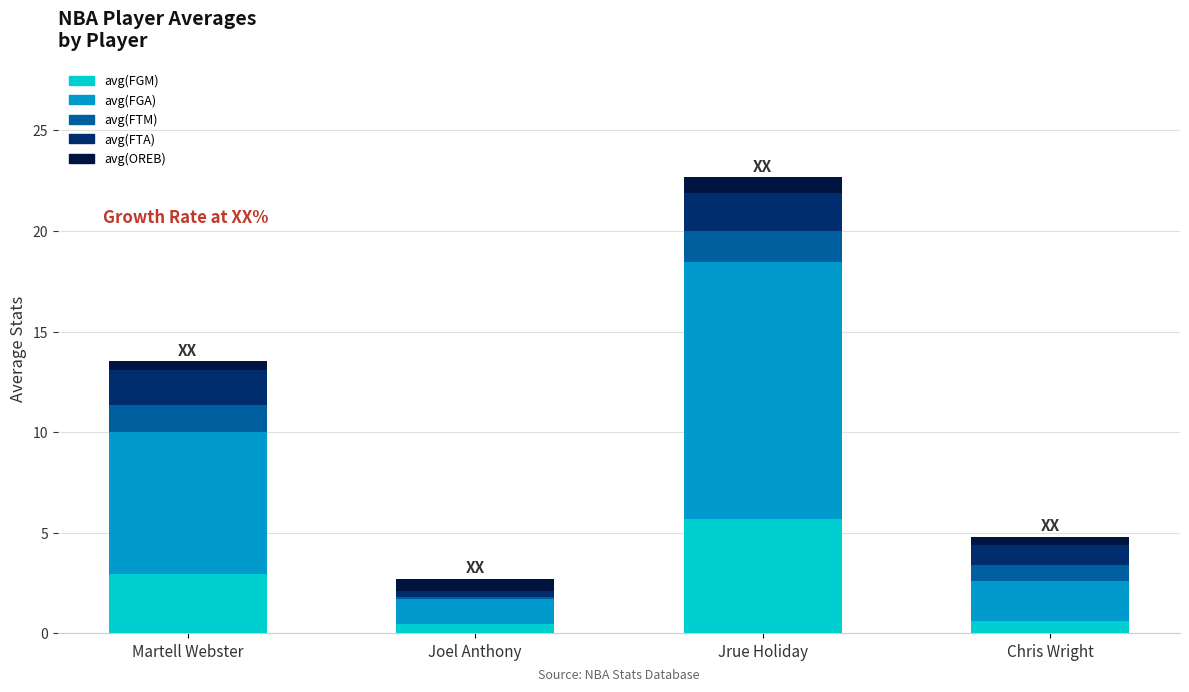

Reading left to right, transcribe the values for avg(FGM).

3.0	0.5	5.7	0.6